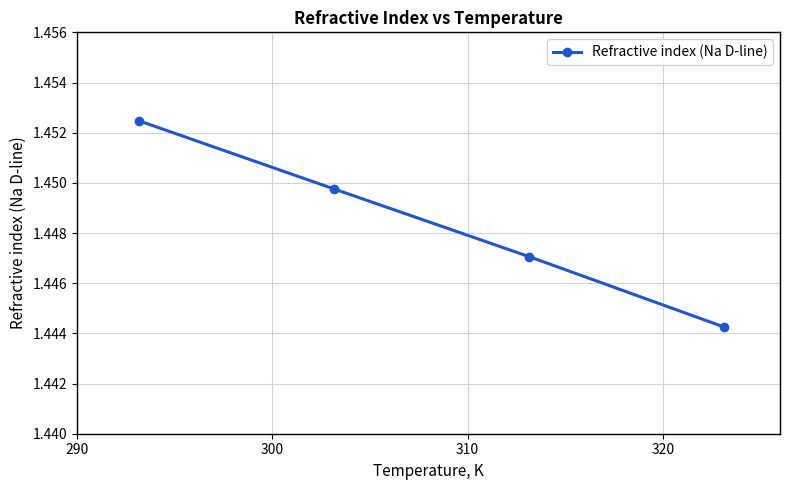

Does the chart display data point markers on the line(s)?

Yes